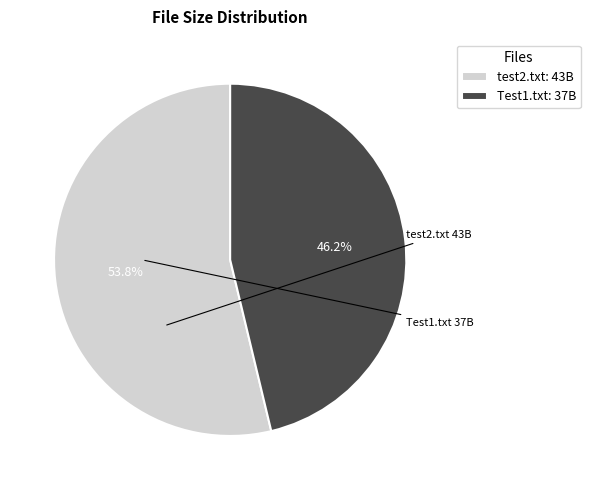

Combined, what portion of the pie is Test1.txt and test2.txt?

100.0%